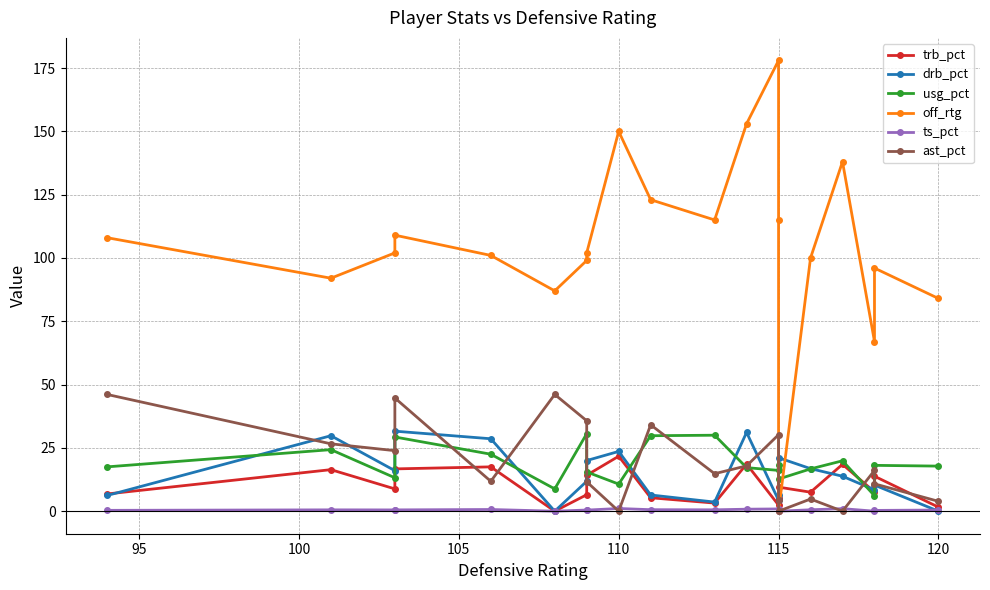

Which series has the largest range (max minus min)?

off_rtg